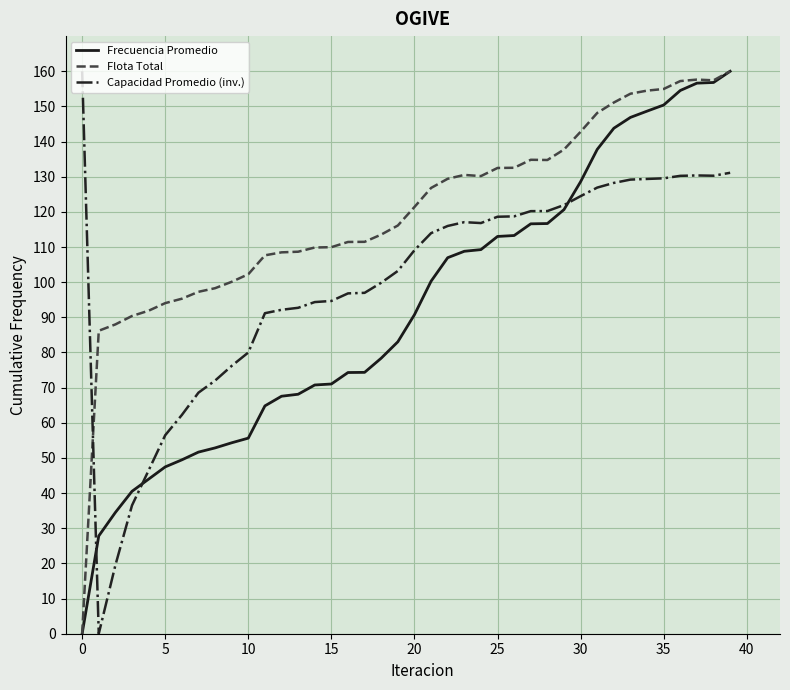

List the series in order of their overall mean, highest first.

Flota Total, Capacidad Promedio (inv.), Frecuencia Promedio